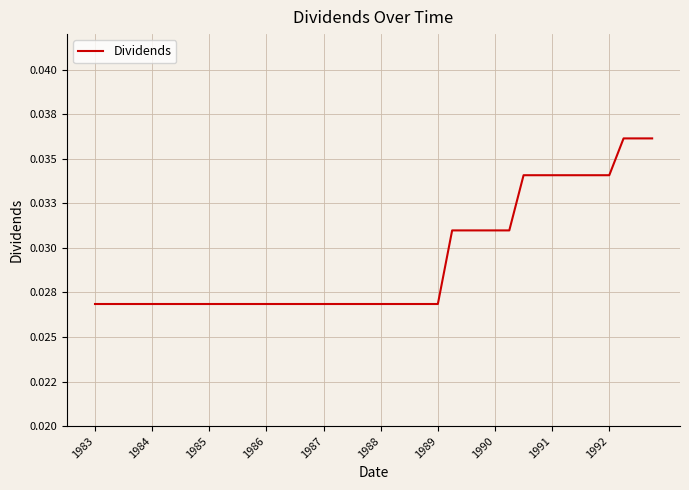

Does the chart display data point markers on the line(s)?

No